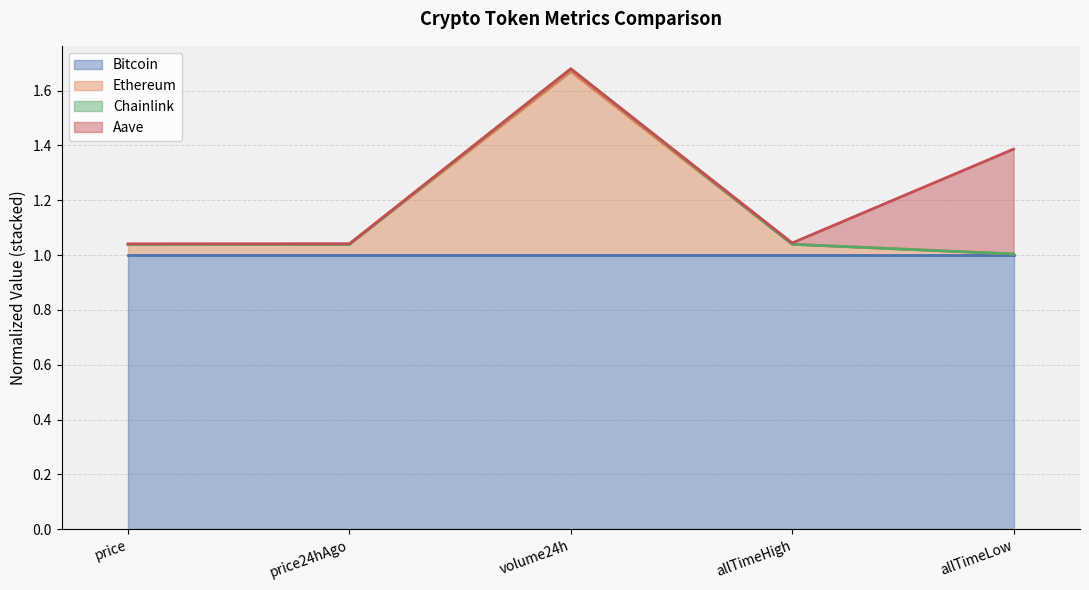

Which category has the highest value in the Ethereum series?

volume24h